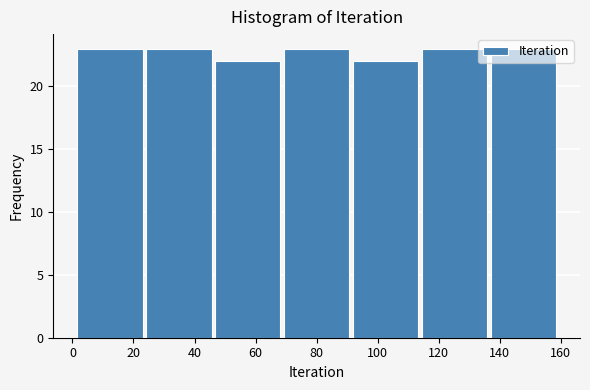

What is the height of the bar covering 24 to 46 on the x-axis? Neither the bar edges nor the heights are printed on the chart, so give them approximately, as read against the axes.

23